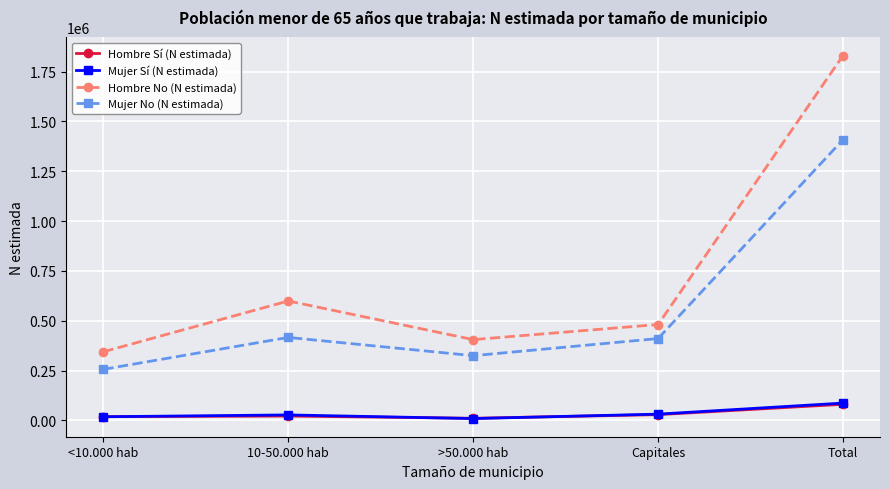

Which series has the largest total across all categories?

Hombre No (N estimada)